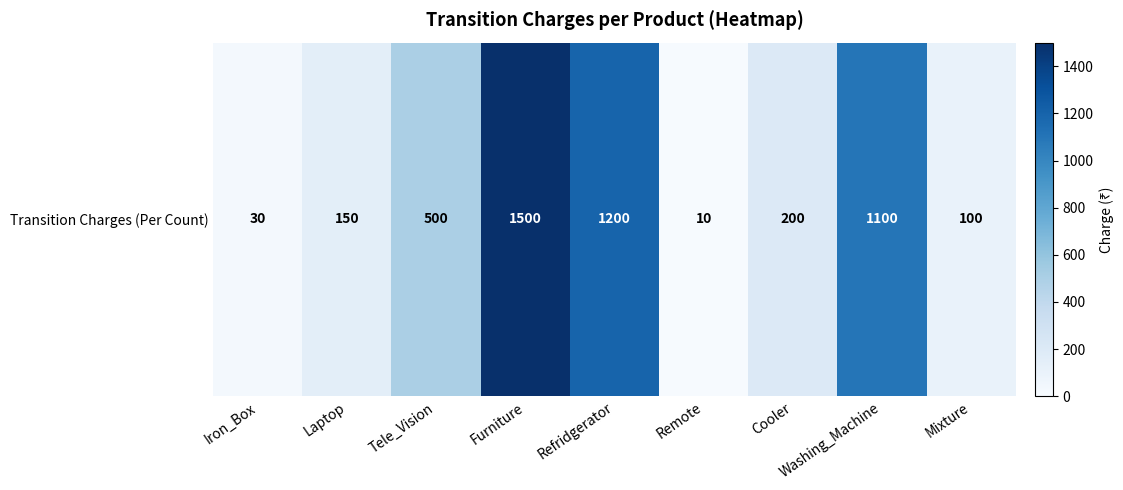

Where is the data nearest to the value 755?

Tele_Vision